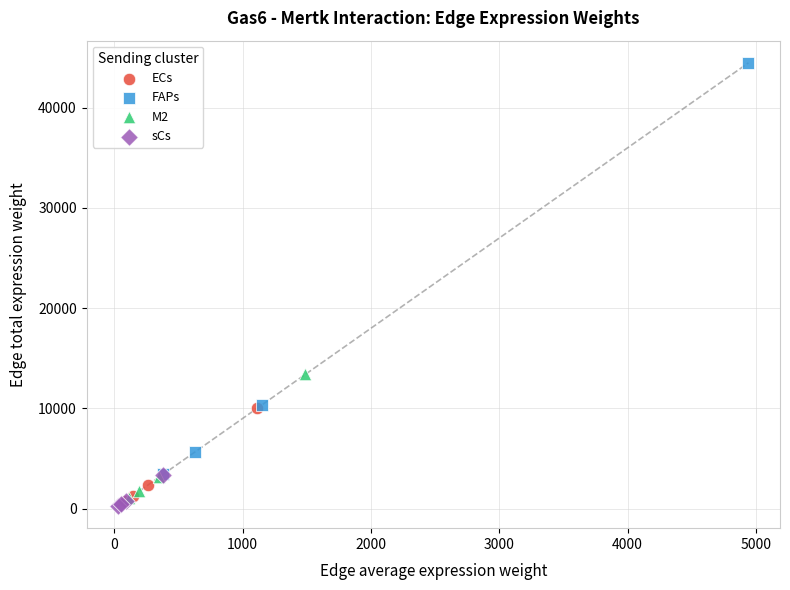

What are all the series names shown in the legend?

ECs, FAPs, M2, sCs